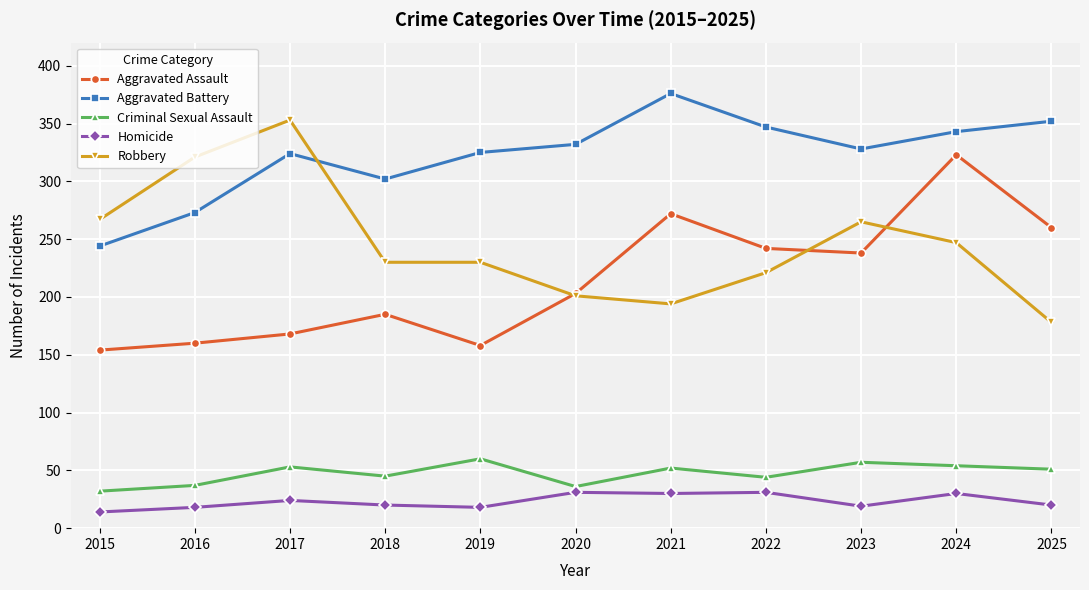

True or false: Homicide and Aggravated Assault cross at least once.

False